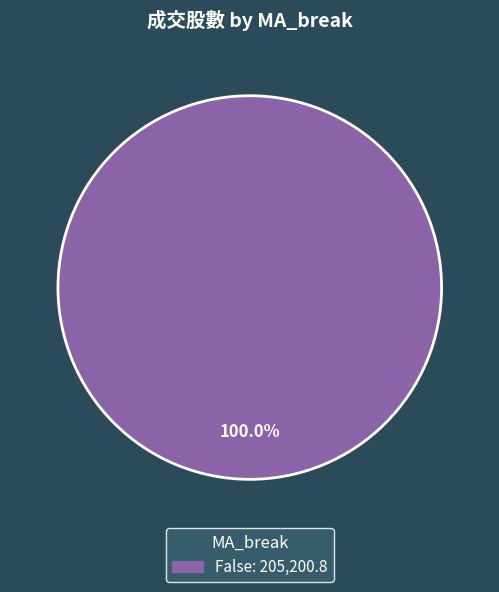

Does any single category account for the majority?

Yes